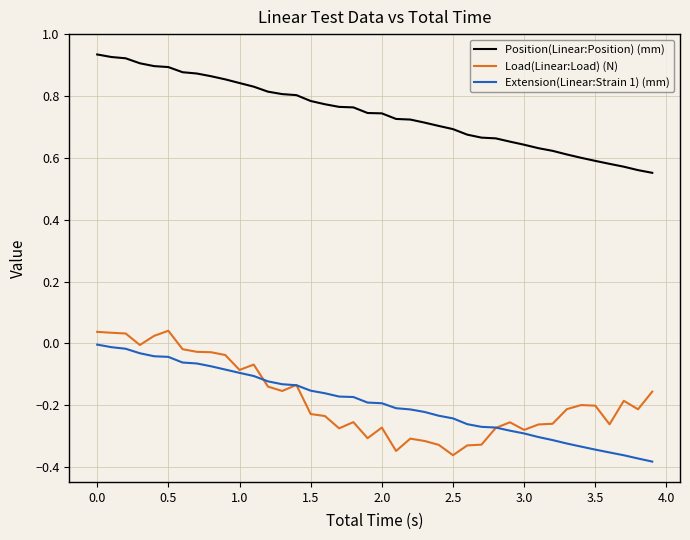

Which series has the largest total across all categories?

Position(Linear:Position) (mm)